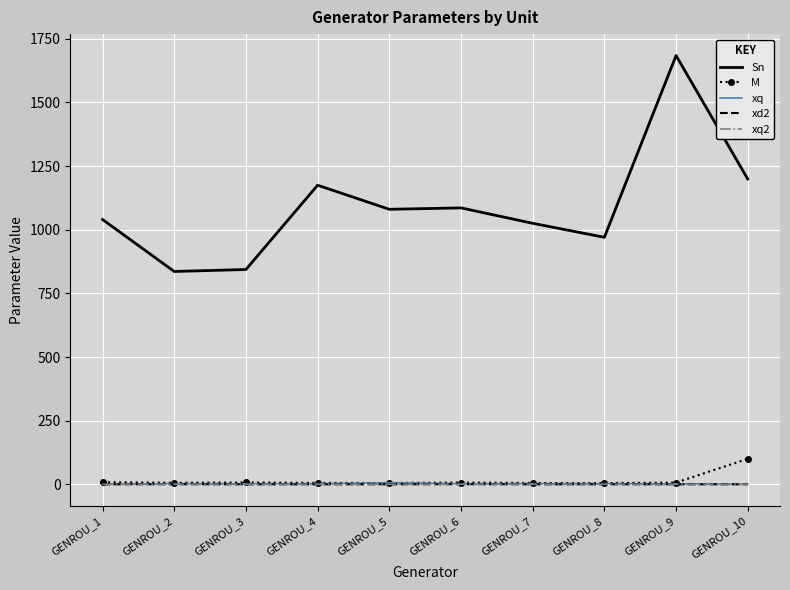

Is it true that M equals 5.7 at GENROU_4?

True